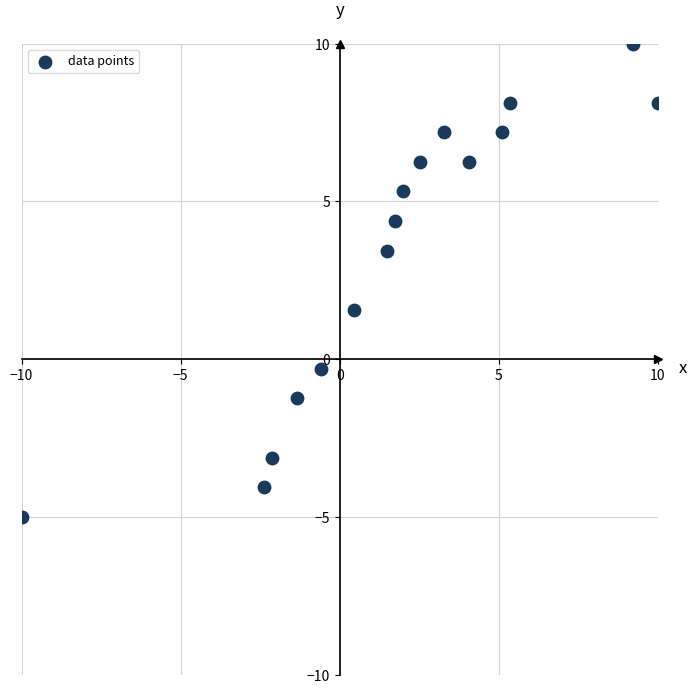

What is the range of Y values (max minus min)?

15.0